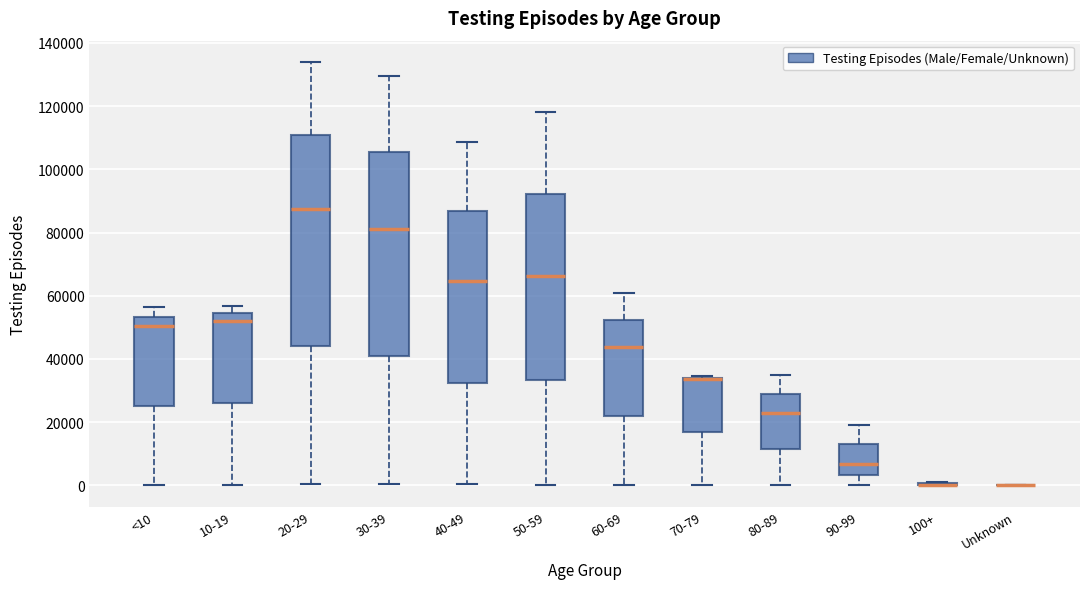

Reading left to right, read every box against the y-axis: the position of its median line, the range the box covers, and the ends of its whiskers. The values are not printed on the chart, so give them approximately, as read against the axis.

<10: median 50000, box 26000 to 54000, whiskers 0 to 56000
10-19: median 52000, box 26000 to 54000, whiskers 0 to 56000
20-29: median 88000, box 44000 to 110000, whiskers 0 to 134000
30-39: median 82000, box 40000 to 106000, whiskers 0 to 130000
40-49: median 64000, box 32000 to 86000, whiskers 0 to 108000
50-59: median 66000, box 34000 to 92000, whiskers 0 to 118000
60-69: median 44000, box 22000 to 52000, whiskers 0 to 60000
70-79: median 34000 (drawn on the box's upper edge), box 16000 to 34000, whiskers 0 to 34000
80-89: median 22000, box 12000 to 28000, whiskers 0 to 34000
90-99: median 6000, box 4000 to 14000, whiskers 0 to 20000
100+: box collapsed to a line at 0, whiskers 0 to 2000
Unknown: box collapsed to a line at 0, whiskers 0 to 0